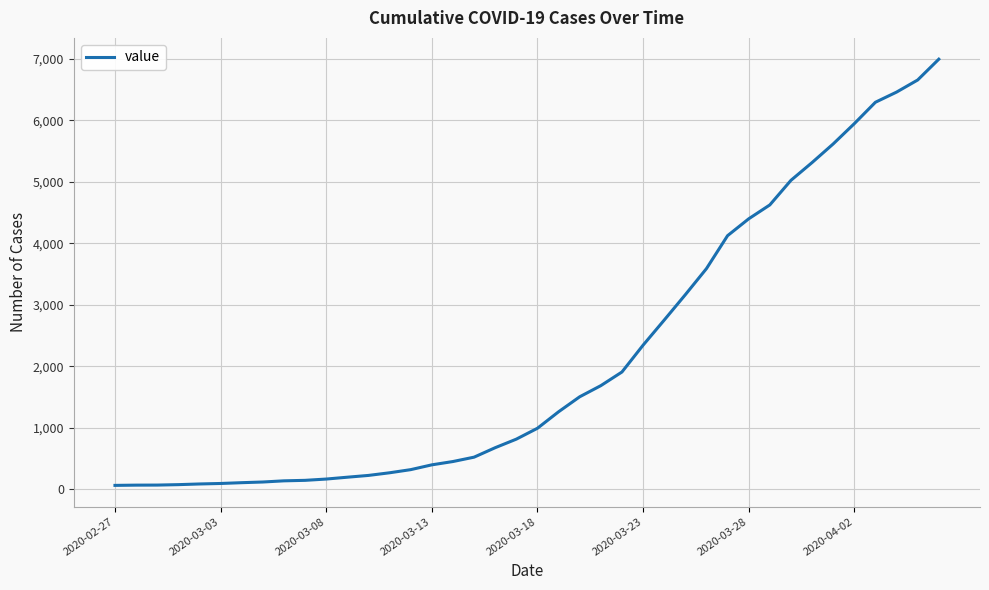

What is the greatest value displayed?

6995